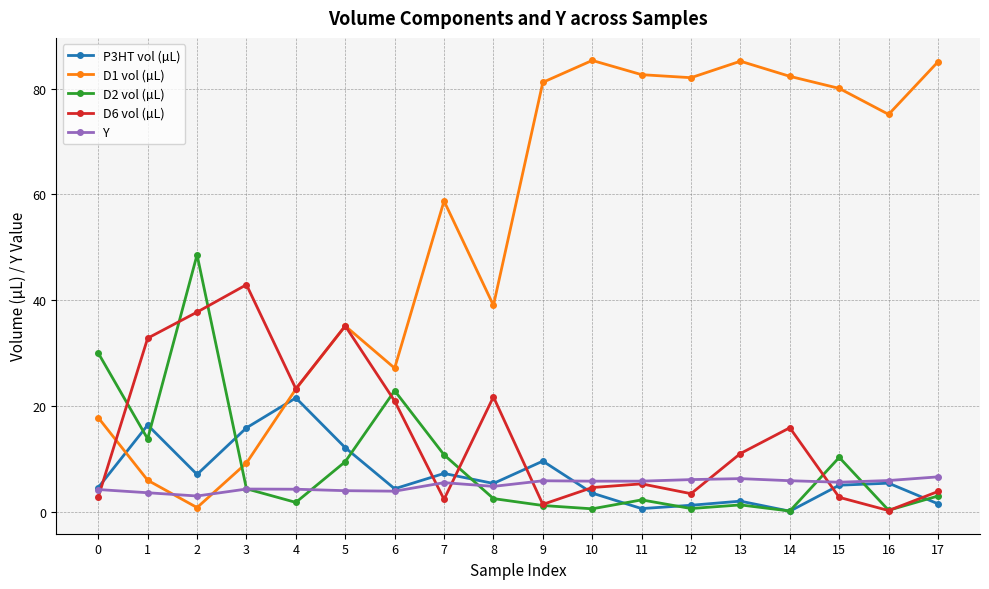

True or false: D6 vol (µL) and Y intersect in this chart.

True